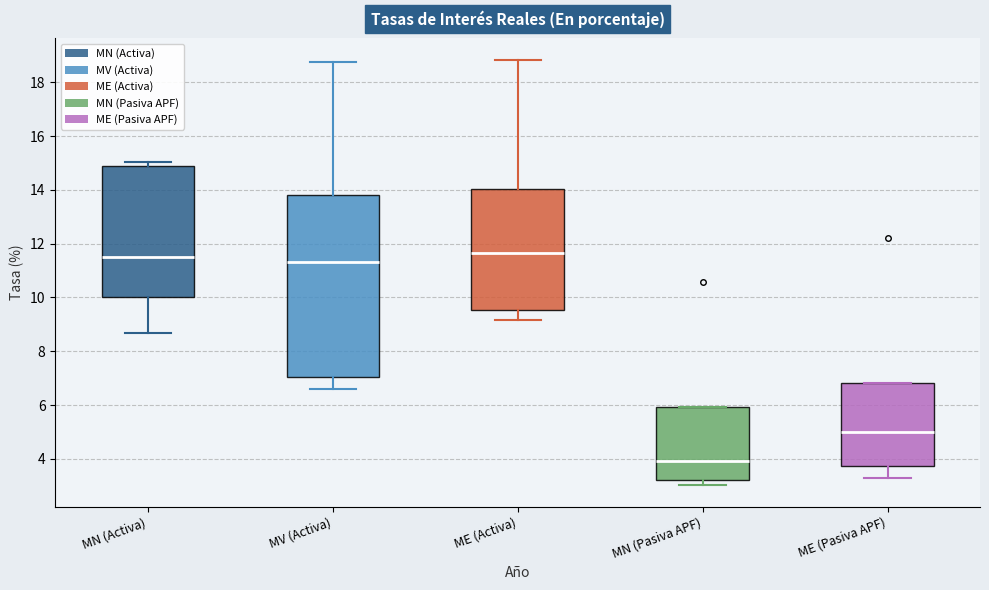

Reading left to right, read every box against the y-axis: the position of its median line, the range the box covers, and the ends of its whiskers. The values are not printed on the chart, so give them approximately, as read against the axis.

MN (Activa): median 11.6, box 10.0 to 14.8, whiskers 8.6 to 15.0
MV (Activa): median 11.4, box 7.0 to 13.8, whiskers 6.6 to 18.8
ME (Activa): median 11.6, box 9.6 to 14.0, whiskers 9.2 to 18.8
MN (Pasiva APF): median 4.0, box 3.2 to 6.0, whiskers 3.0 to 6.0
ME (Pasiva APF): median 5.0, box 3.8 to 6.8, whiskers 3.2 to 6.8